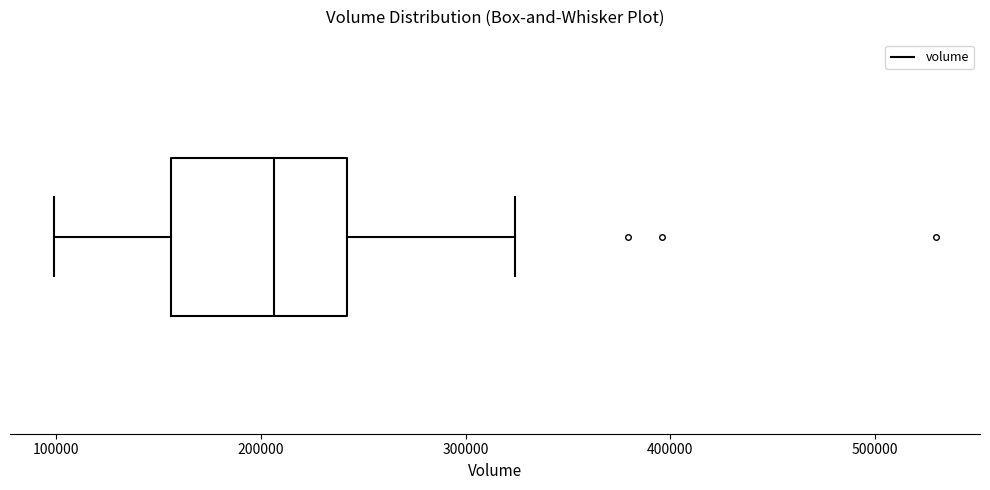

Transcribe this box plot: give where the median line is, the range the box spans, and where the two whiskers end, as read against the x-axis. The values are not printed on the chart, so give them approximately, as read against the axis.

median 210000, box 160000 to 240000, whiskers 100000 to 320000